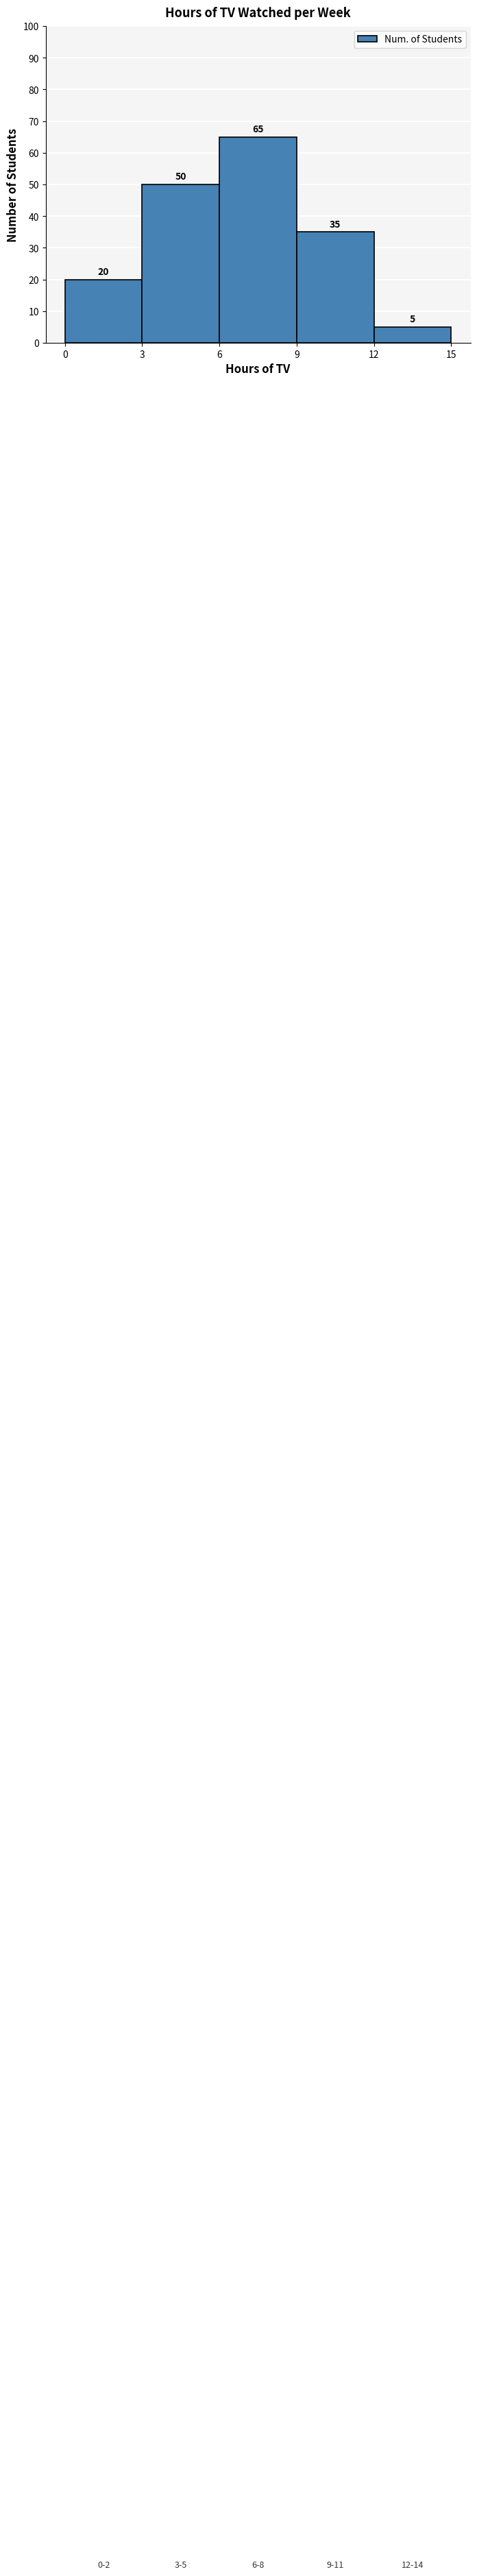

What is the height of the bar covering 12 to 15 on the x-axis?

5